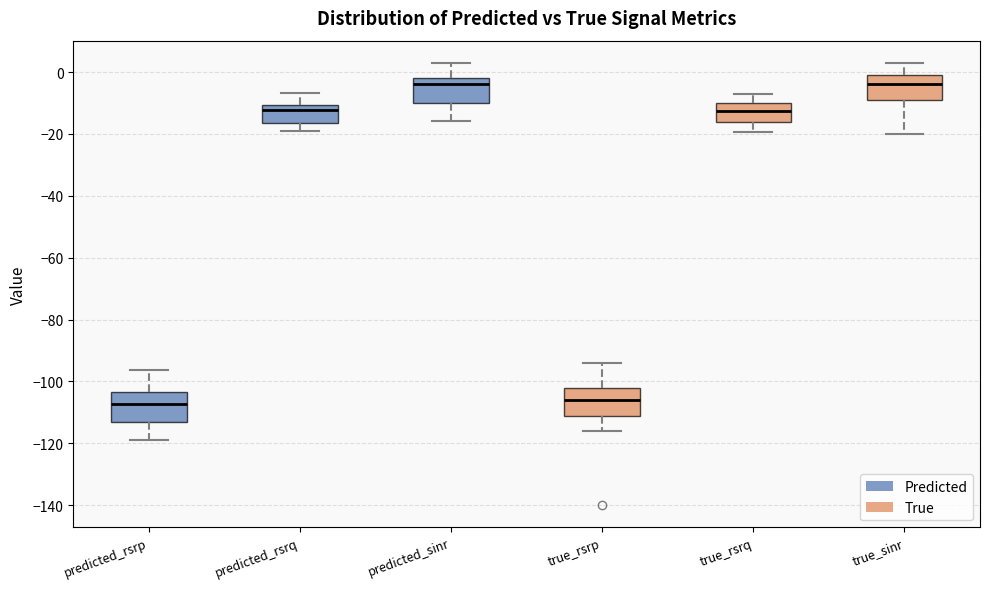

Reading left to right, transcribe this box plot: for each box, give where its median line is, the range the box spans, and where its two whiskers end, as read against the y-axis. The values are not printed on the chart, so give them approximately, as read against the axis.

predicted_rsrp: median -108, box -114 to -104, whiskers -118 to -96
predicted_rsrq: median -12, box -16 to -10, whiskers -20 to -6
predicted_sinr: median -4, box -10 to -2, whiskers -16 to 2
true_rsrp: median -106, box -110 to -102, whiskers -116 to -94
true_rsrq: median -12, box -16 to -10, whiskers -20 to -6
true_sinr: median -4, box -8 to 0, whiskers -20 to 4